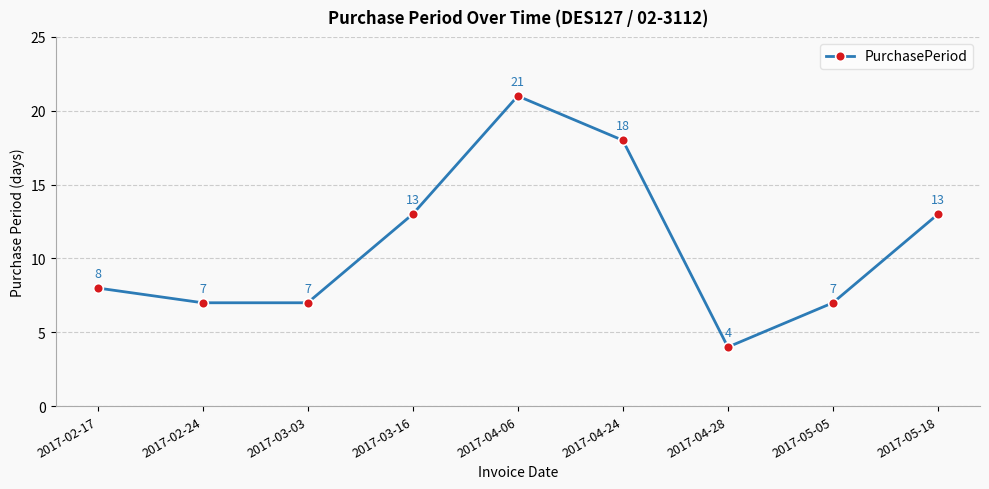

Count the number of categories in the chart.

9